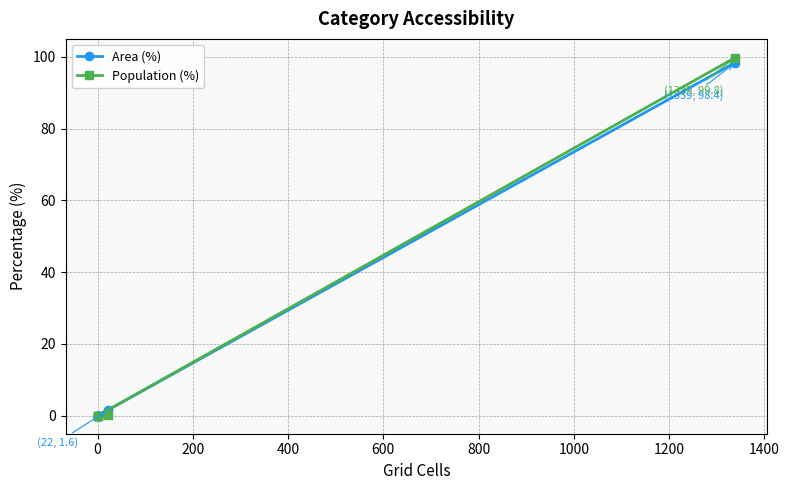

True or false: Area (%) and Population (%) intersect in this chart.

False